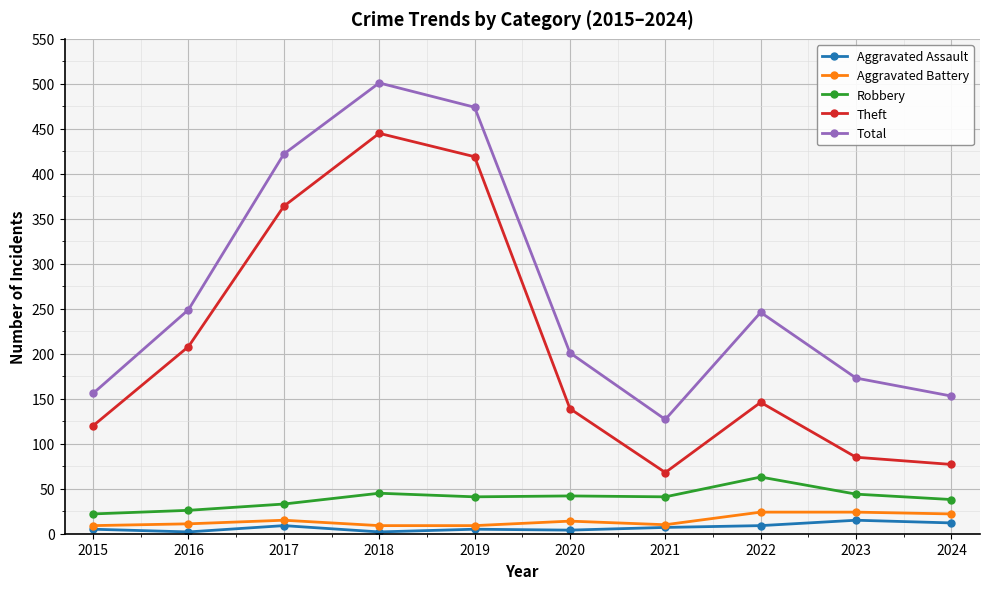

What is the total value across all series at 2019?

948